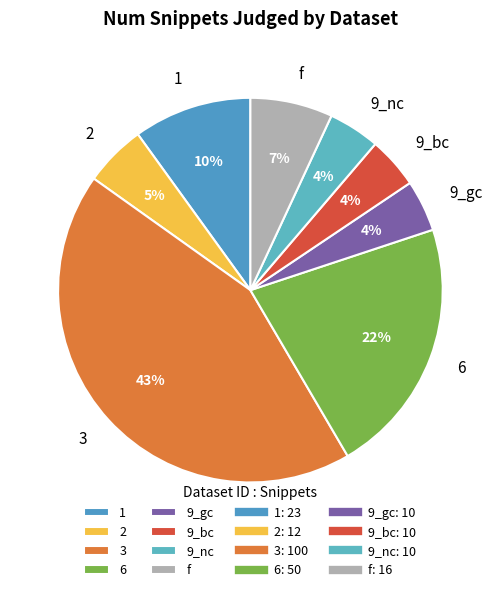

True or false: 1 accounts for 1% of the total.

False